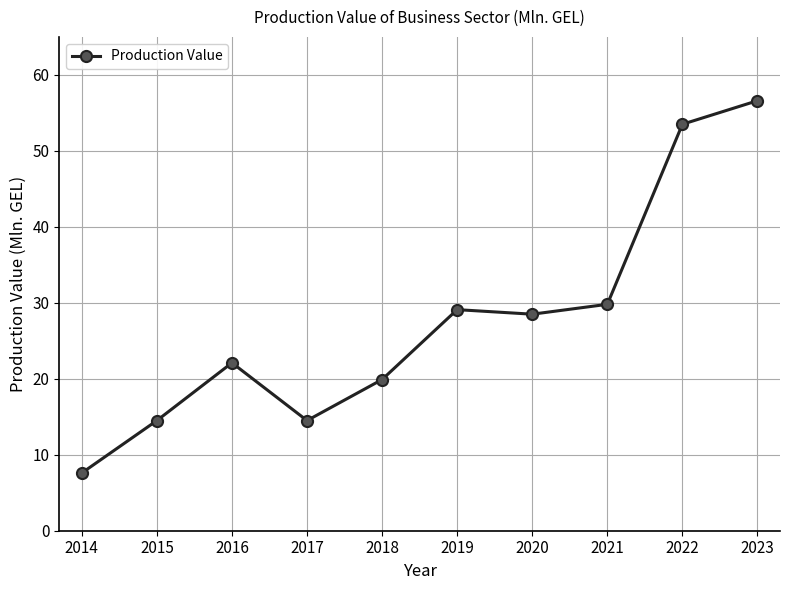

Which has a higher value, 2016 or 2019?

2019